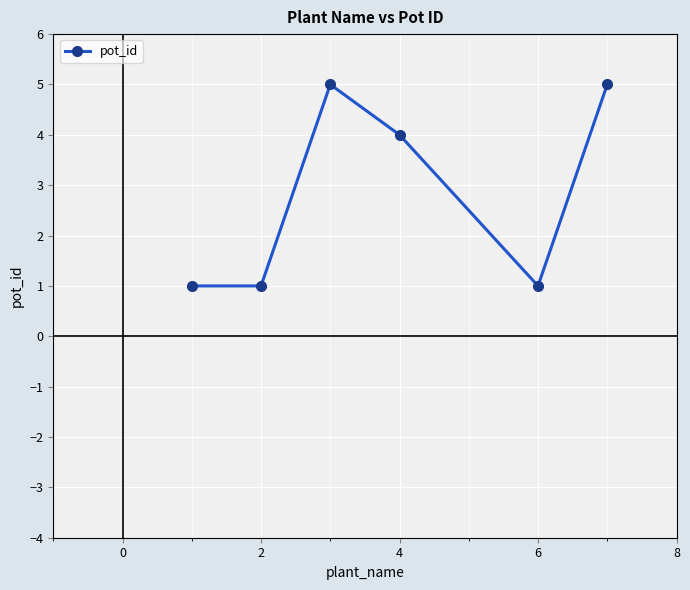

What is the difference between the maximum and minimum values?

4